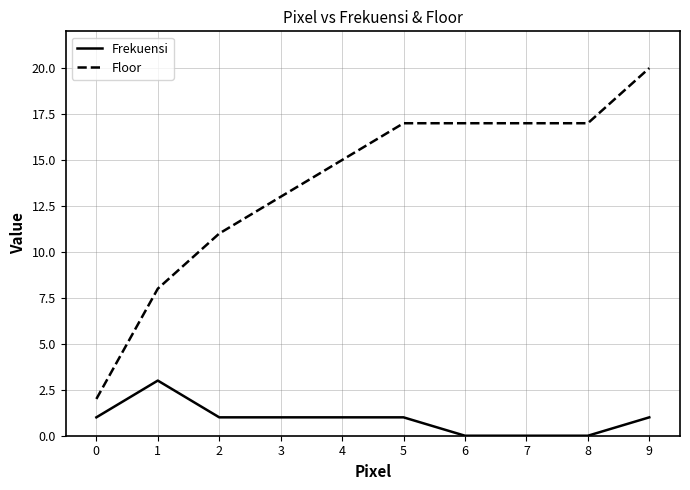

What is the difference between the highest and lowest values at 5?

16